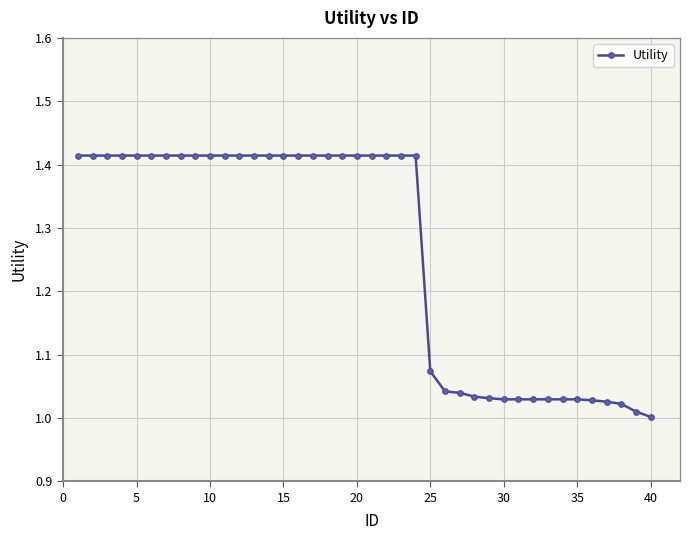

What is the difference between the maximum and minimum values?

0.4